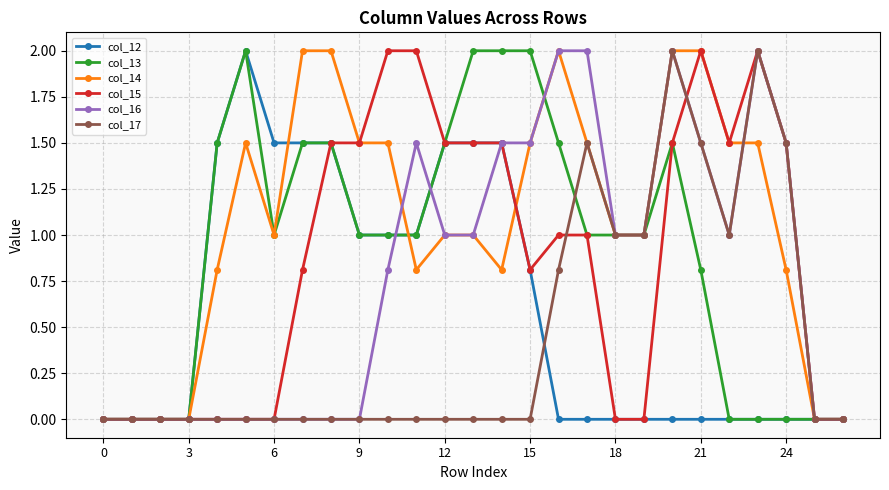

True or false: col_17 has more than 1 points higher than both neighbors.

True